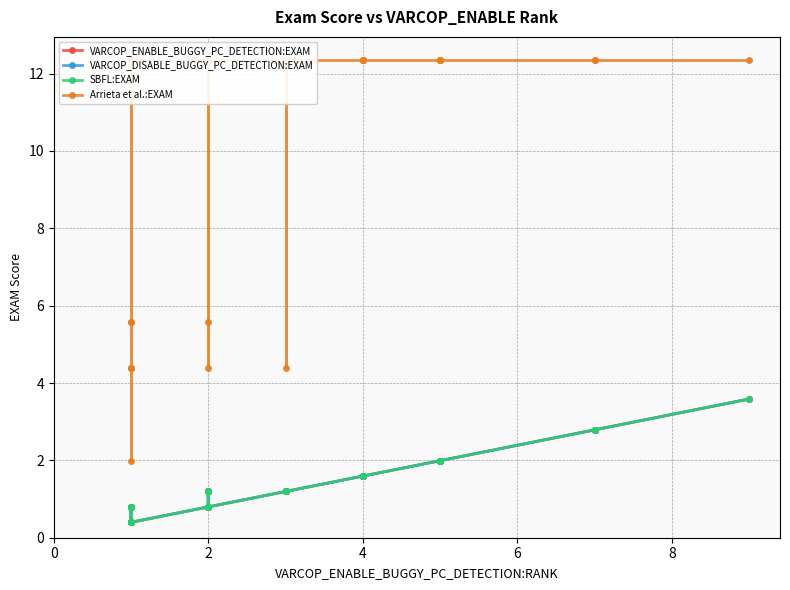

Reading right to left, extract all data points from this chart.

VARCOP_ENABLE_BUGGY_PC_DETECTION:EXAM: 3.6	2.8	2.8	2.0	2.0	2.0	2.0	1.6	1.6	1.6	1.6	1.2	1.2	1.2	1.2	1.2	1.2	1.2	1.2	1.2	1.2	1.2	0.8	0.8	0.8	0.8	0.8	0.8	0.8	0.4	0.4	0.4	0.4	0.4	0.4	0.4	0.4	0.4	0.4	0.4
VARCOP_DISABLE_BUGGY_PC_DETECTION:EXAM: 3.6	2.8	2.8	2.0	2.0	2.0	2.0	1.6	1.6	1.6	1.6	1.2	1.2	1.2	1.2	1.2	1.2	1.2	1.2	1.2	1.2	1.2	0.8	1.2	0.8	0.8	1.2	1.2	0.8	0.4	0.4	0.4	0.8	0.4	0.8	0.4	0.4	0.4	0.8	0.8
SBFL:EXAM: 3.6	2.8	2.8	2.0	2.0	2.0	2.0	1.6	1.6	1.6	1.6	1.2	1.2	1.2	1.2	1.2	1.2	1.2	1.2	1.2	1.2	1.2	0.8	1.2	0.8	0.8	1.2	1.2	0.8	0.4	0.4	0.4	0.8	0.4	0.8	0.4	0.4	0.4	0.8	0.8
Arrieta et al.:EXAM: 12.4	12.4	12.4	12.4	12.4	12.4	12.4	12.4	12.4	12.4	12.4	12.4	12.4	12.4	4.4	12.4	12.4	12.4	12.4	12.4	12.4	12.4	12.4	4.4	12.4	12.4	12.4	5.6	12.4	12.4	4.4	5.6	4.4	12.4	4.4	12.4	12.4	2.0	12.4	5.6